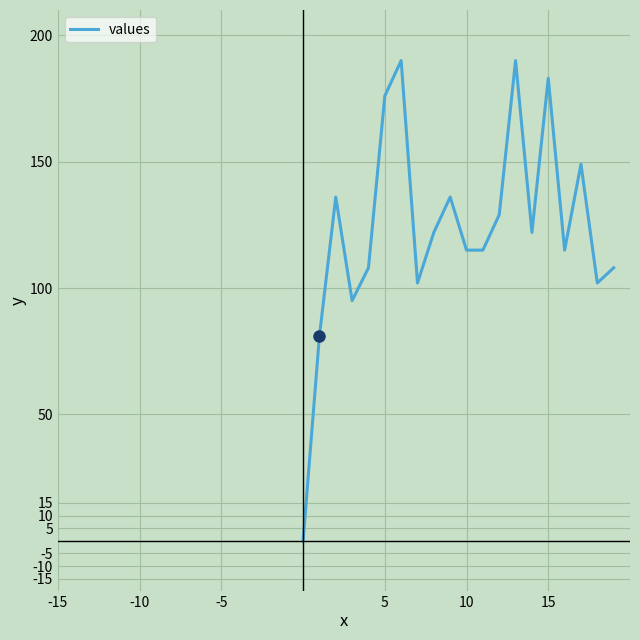

What is the maximum value shown in the chart?

190